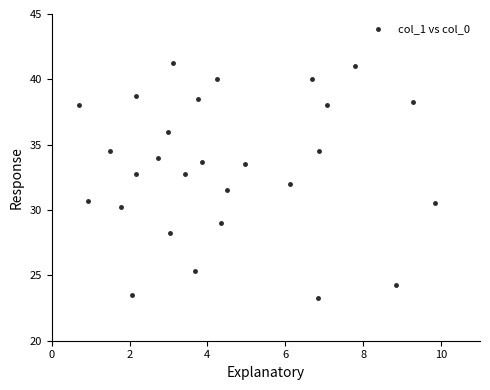

What is the range of X values (max minus min)?

9.1